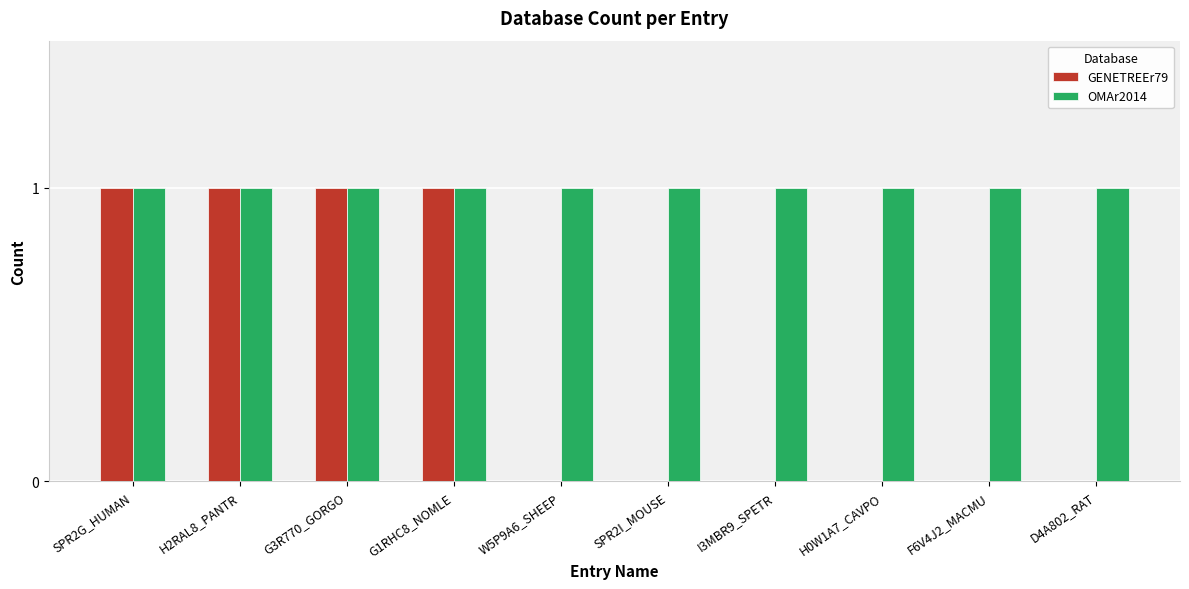

Which series has the largest total across all categories?

OMAr2014